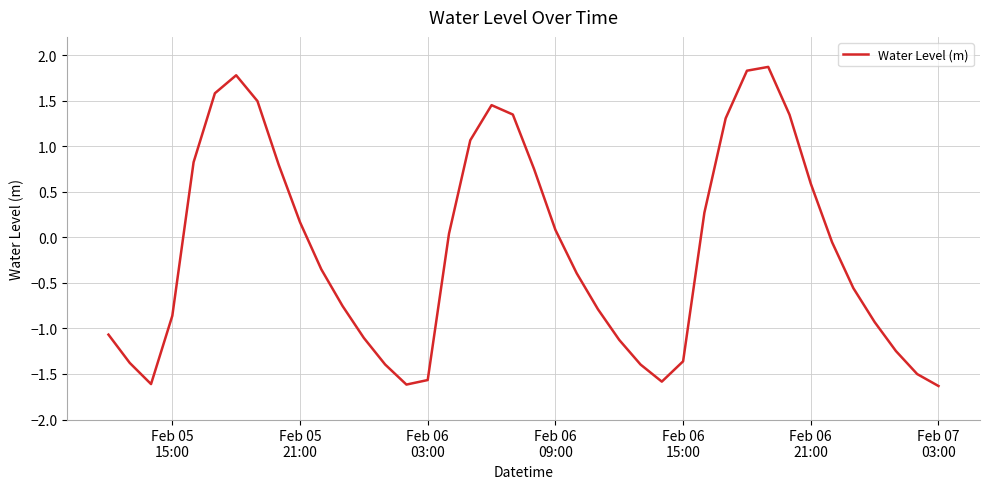

What is the greatest value displayed?

1.9